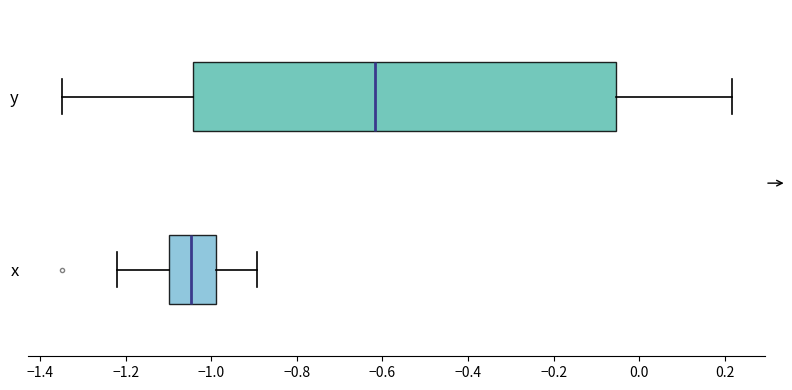

Where is the right edge of the box for y on the x-axis? The values are not printed on the chart, so give them approximately, as read against the axis.

-0.06